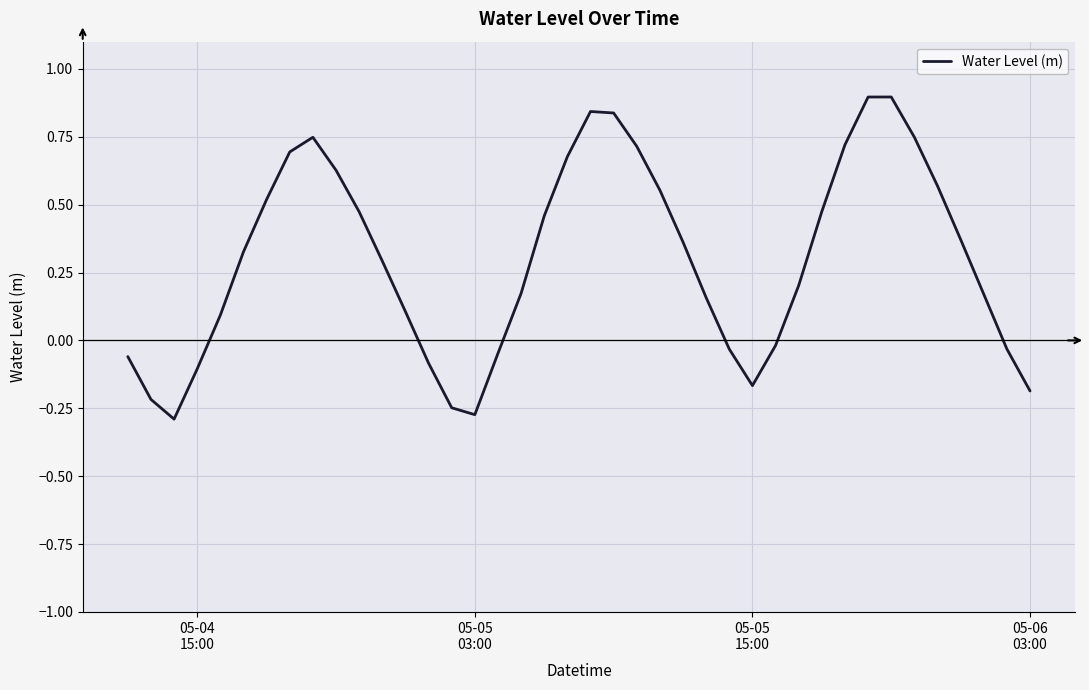

What is the difference between the maximum and minimum values?

1.2